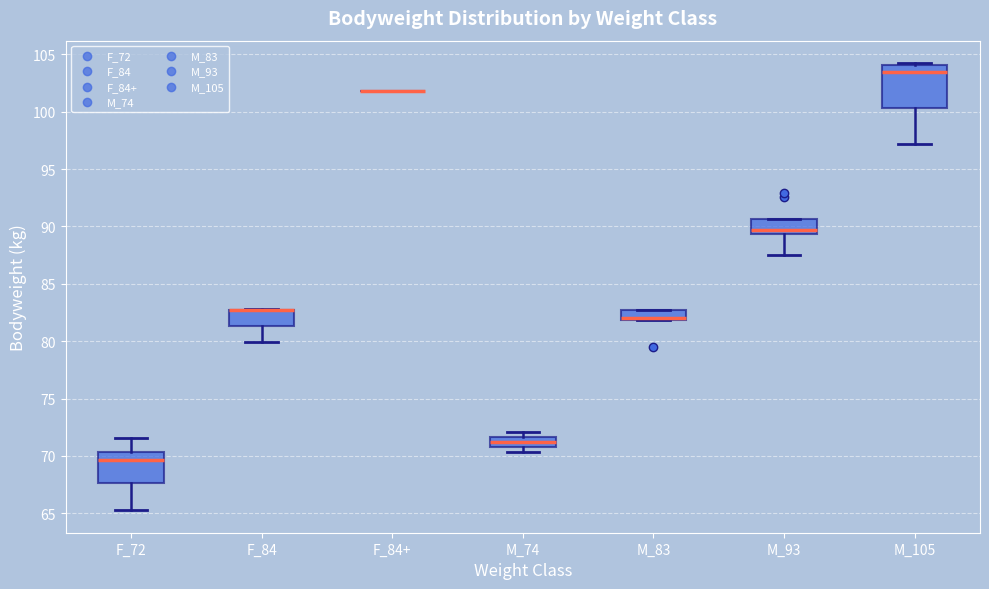

Reading left to right, transcribe this box plot: for each box, give where its median line is, the range the box spans, and where its two whiskers end, as read against the y-axis. The values are not printed on the chart, so give them approximately, as read against the axis.

F_72: median 69.5, box 67.5 to 70.5, whiskers 65.5 to 71.5
F_84: median 82.5 (drawn on the box's upper edge), box 81.5 to 83.0, whiskers 80.0 to 83.0
F_84+: box collapsed to a line at 102.0, whiskers 102.0 to 102.0
M_74: median 71.0, box 70.5 to 71.5, whiskers 70.5 (just below the box's lower edge) to 72.0
M_83: median 82.0 (drawn on the box's lower edge), box 82.0 to 82.5, whiskers 82.0 to 83.0
M_93: median 89.5 (just above the box's lower edge), box 89.5 to 90.5, whiskers 87.5 to 90.5
M_105: median 103.5, box 100.5 to 104.0, whiskers 97.0 to 104.5